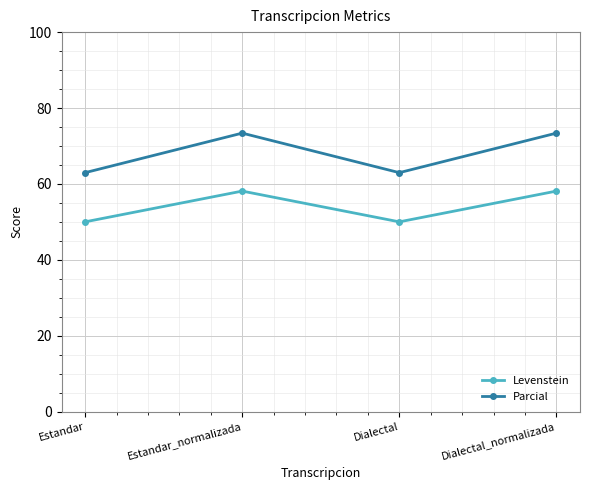

Does the chart have visible grid lines?

Yes